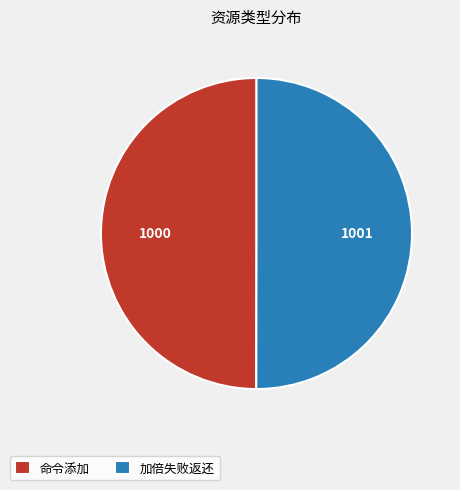

True or false: 加倍失败返还 accounts for 50% of the total.

True